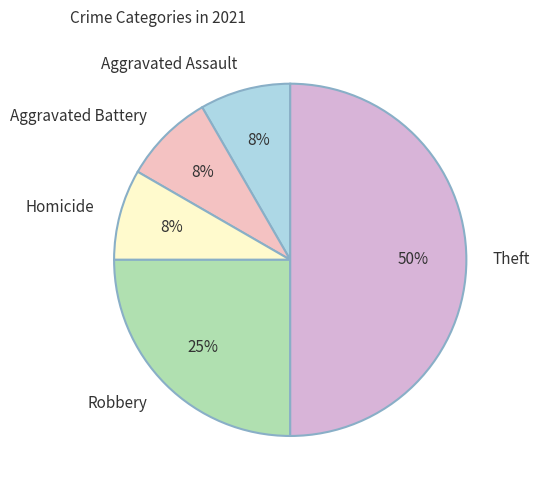

Does Aggravated Battery represent more than half of the total?

No